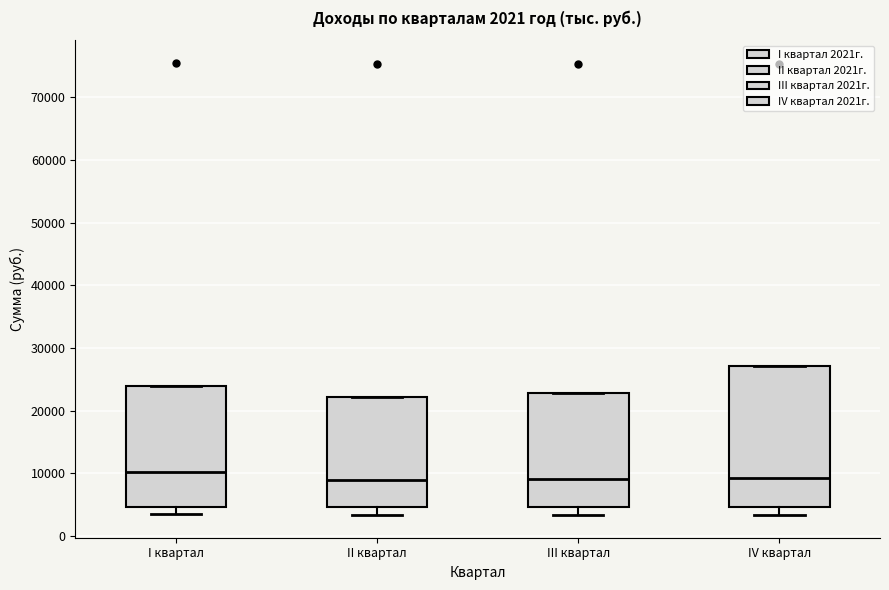

Which box is the tallest, from its lower edge to its upper edge?

IV квартал